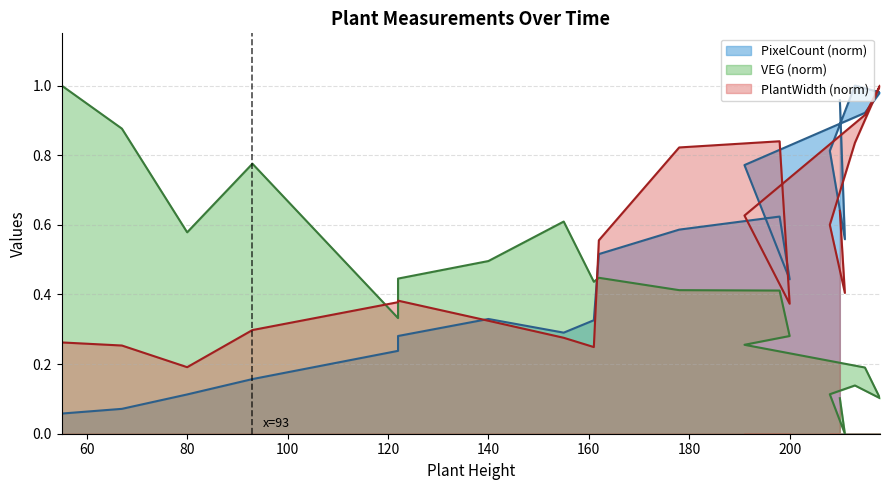

Reading right to left, list all the values displayed in this chart.

PixelCount: 1.0	0.6	0.8	1.0	1.0	0.9	0.8	0.4	0.6	0.6	0.5	0.3	0.3	0.3	0.3	0.2	0.2	0.1	0.1	0.1
VEG: 0.1	0.0	0.1	0.1	0.1	0.2	0.3	0.3	0.4	0.4	0.4	0.4	0.6	0.5	0.4	0.3	0.8	0.6	0.9	1.0
PlantWidth: 0.6	0.4	0.6	0.8	1.0	0.9	0.6	0.4	0.8	0.8	0.6	0.2	0.3	0.3	0.4	0.4	0.3	0.2	0.3	0.3